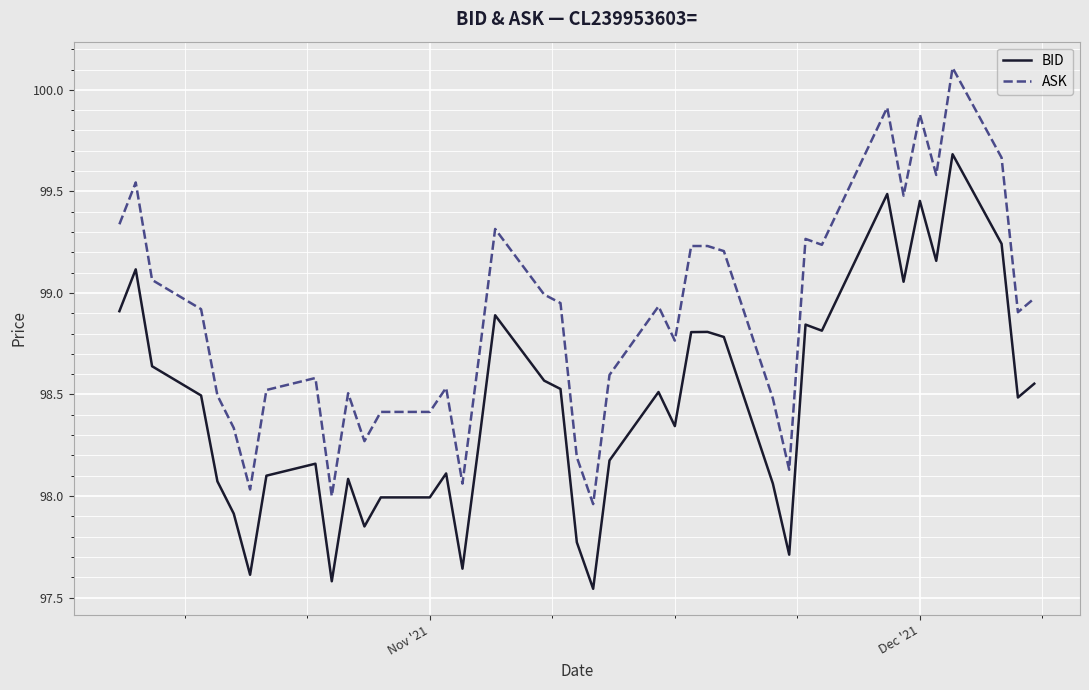

True or false: ASK and BID cross at least once.

False